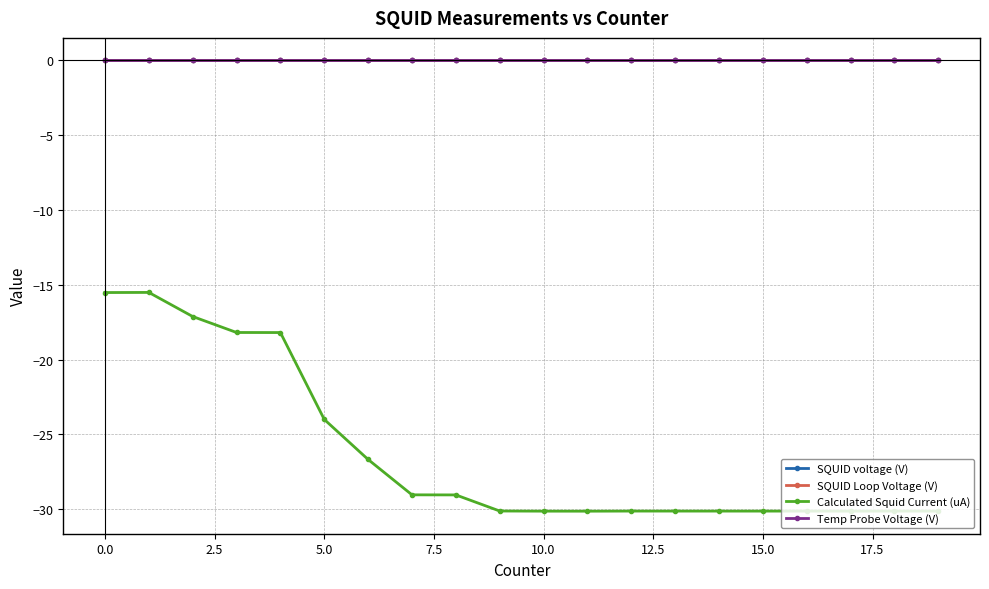

How many times do SQUID voltage (V) and Temp Probe Voltage (V) cross each other?

2